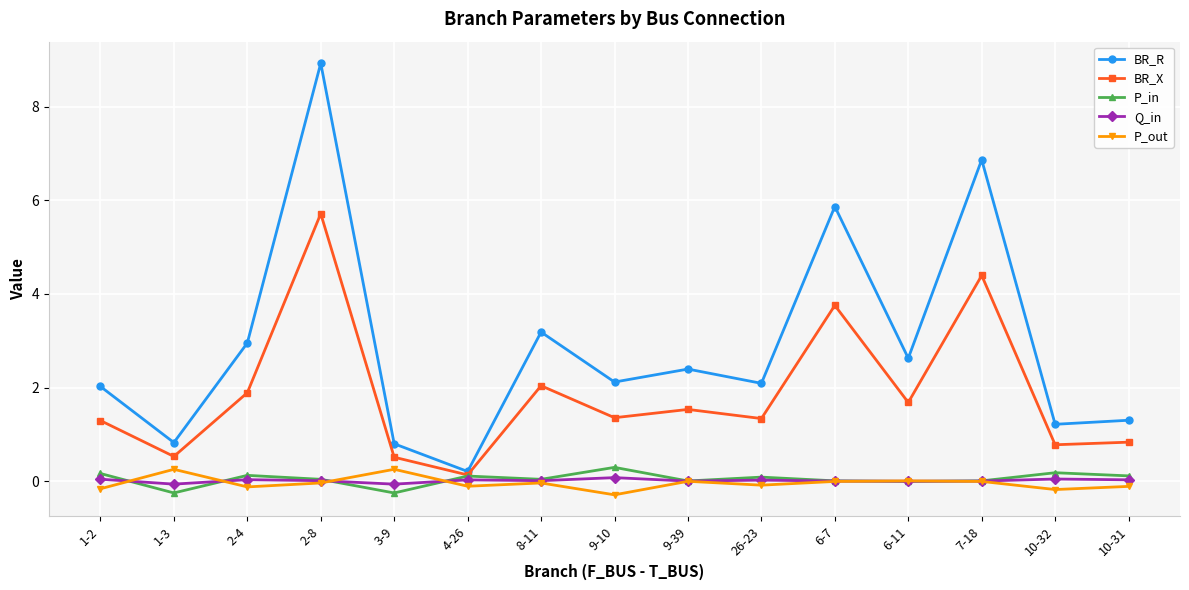

True or false: BR_X and P_out intersect in this chart.

False